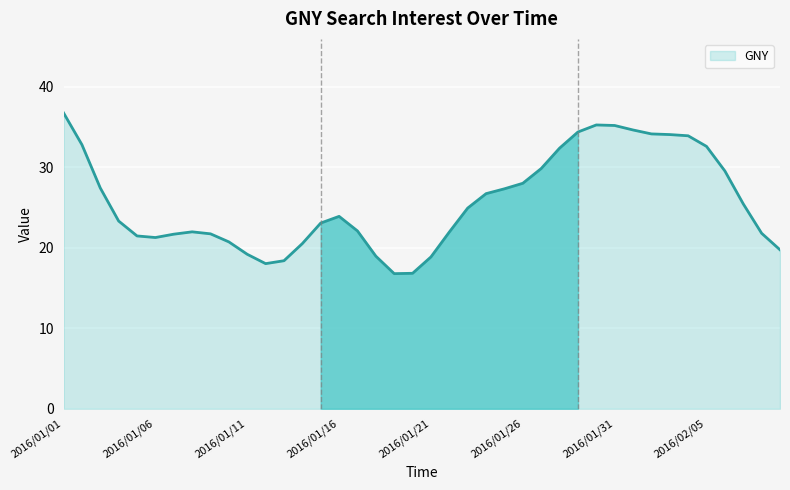

What is the maximum value shown in the chart?

36.8